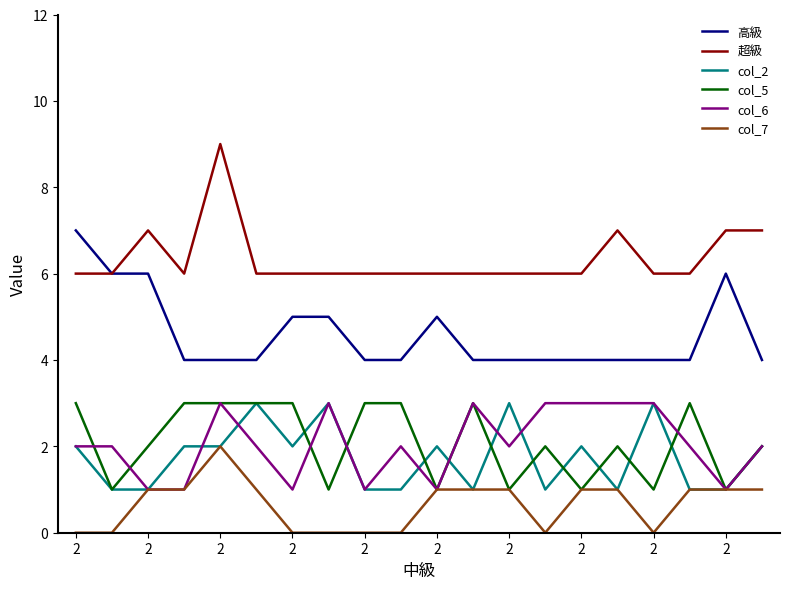

True or false: col_7 and 超級 intersect in this chart.

False